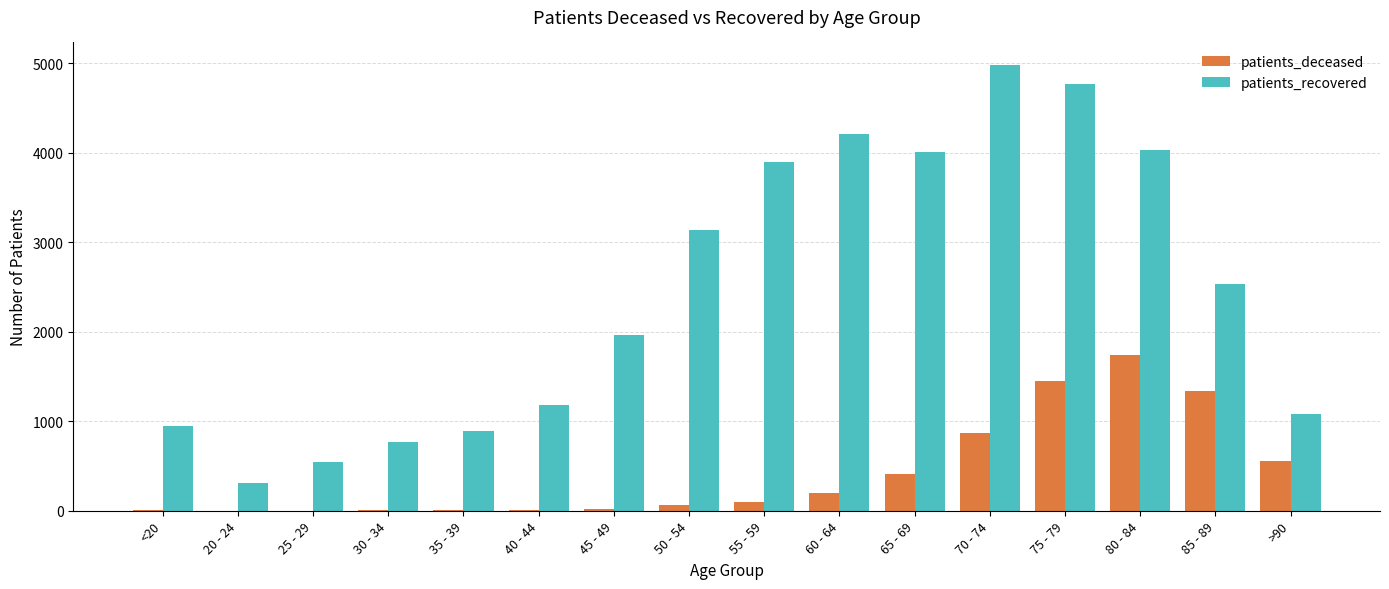

What is the sum of all patients_recovered values?

39257